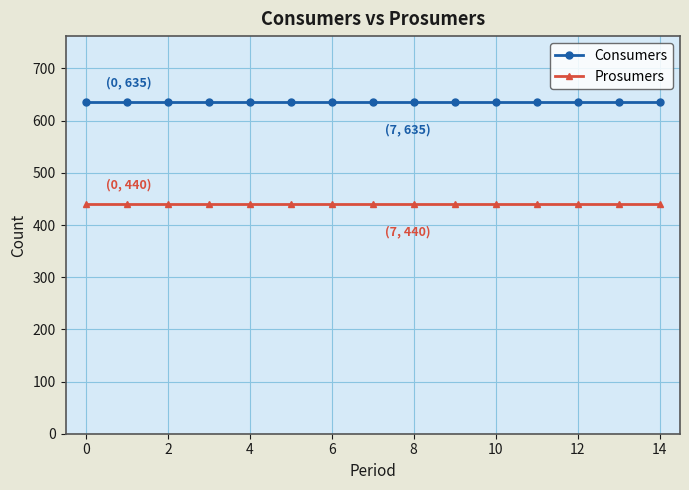

List the series in order of their peak value, highest first.

Consumers, Prosumers